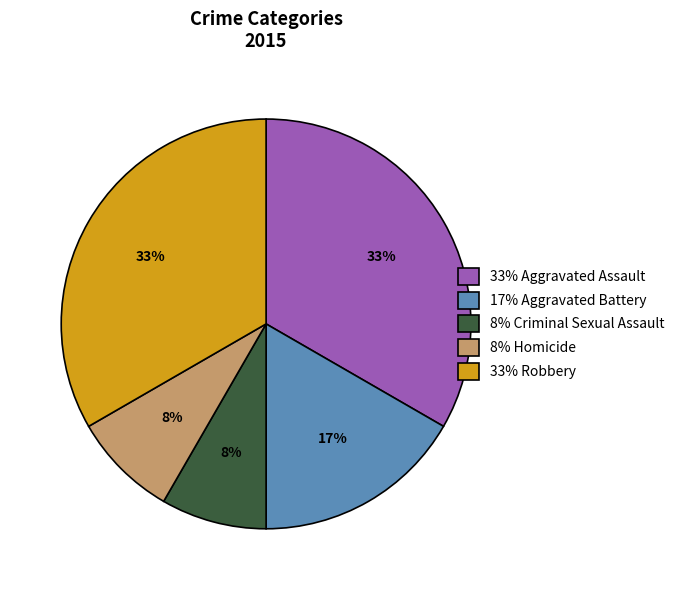

To the nearest percent, what is the difference between the largest and smallest slice percentages?

25%